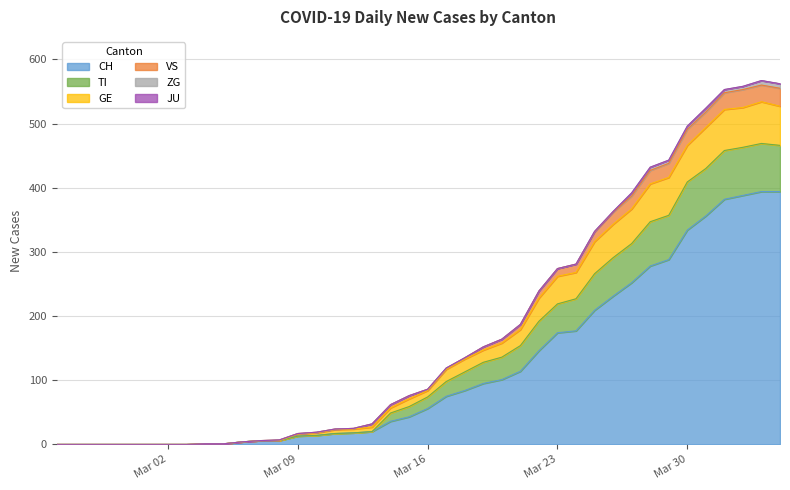

What is the label of the 16th point from the left?

2020-03-11